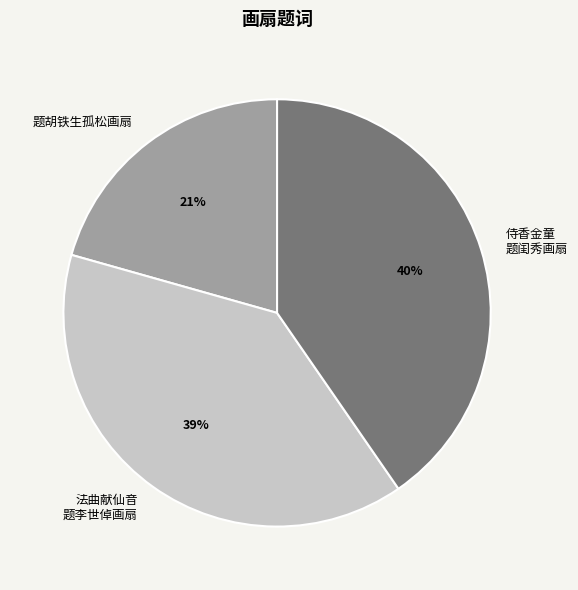

How many segments does this pie chart have?

3